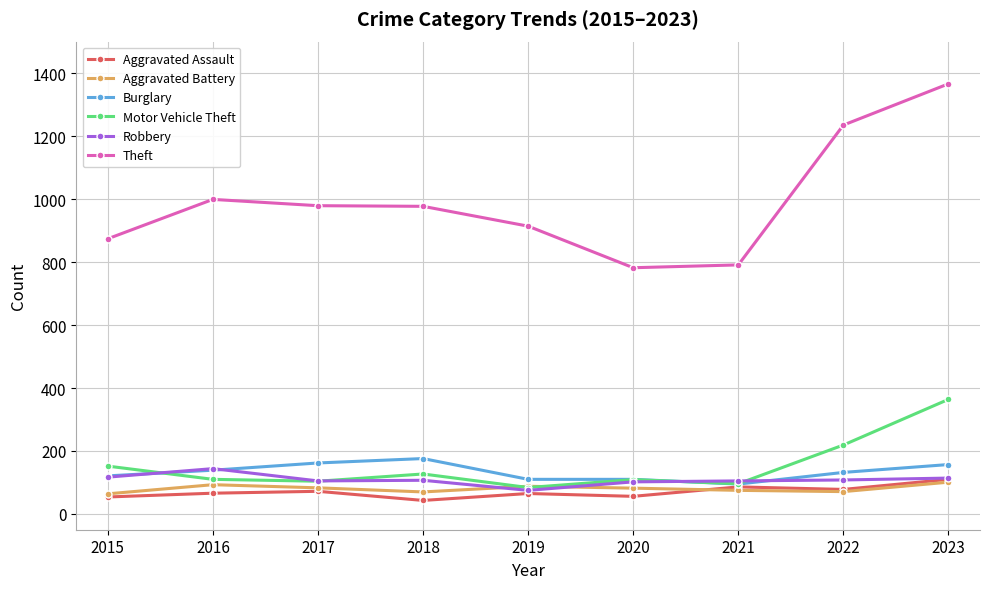

At which category does Aggravated Battery reach its first local valley?

2018